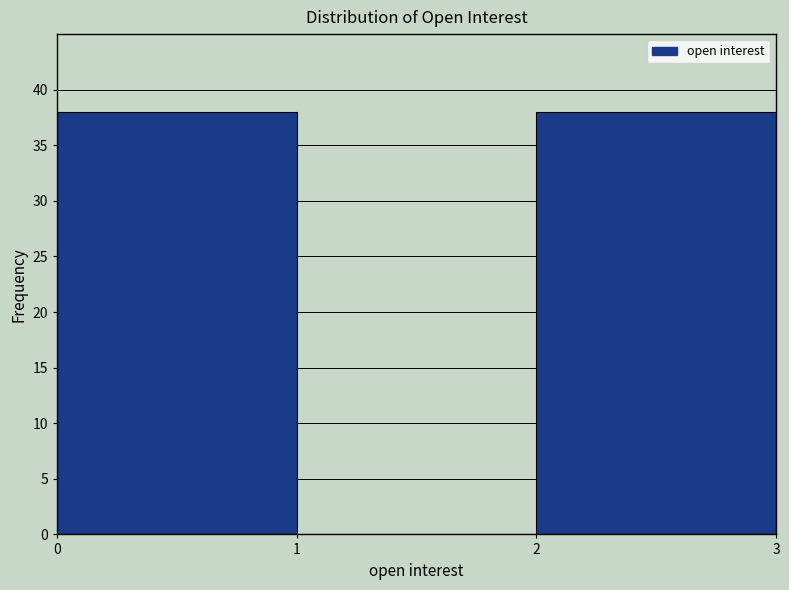

What is the height of the bar covering 2 to 3 on the x-axis? The values are not printed on the chart, so give them approximately, as read against the axis.

38